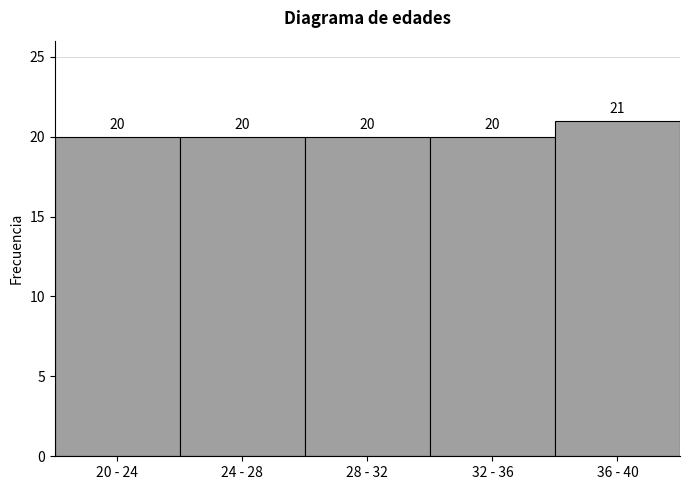

Reading left to right, transcribe all the data shown in this chart.

20	20	20	20	21